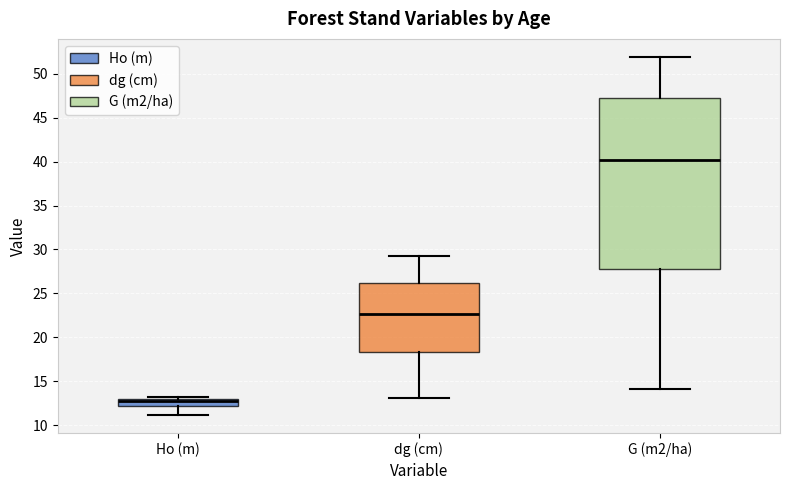

Comparing the boxes themselves (not the whiskers), which one is the tallest?

G (m2/ha)